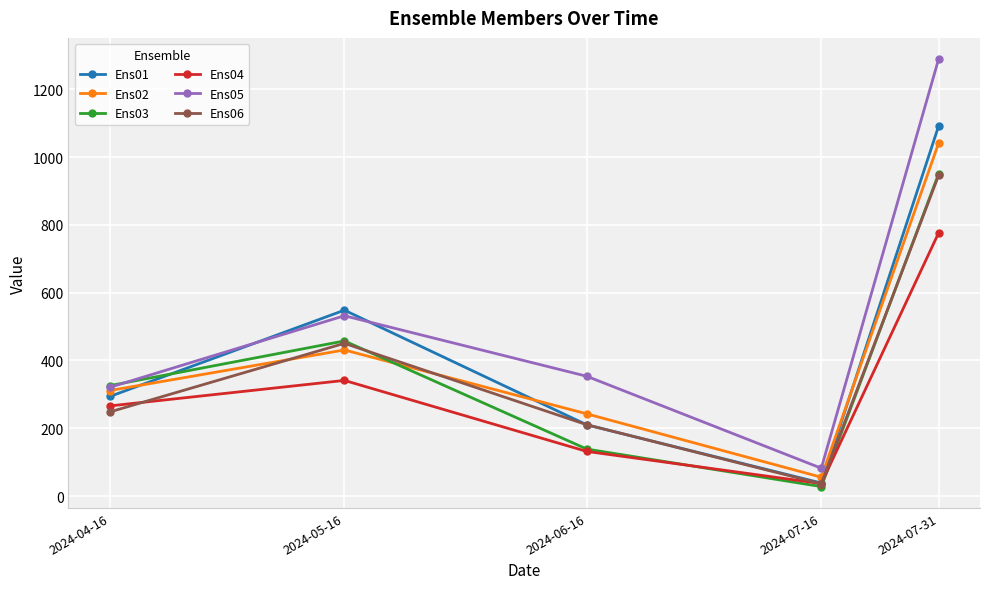

True or false: Ens02 and Ens01 intersect in this chart.

True